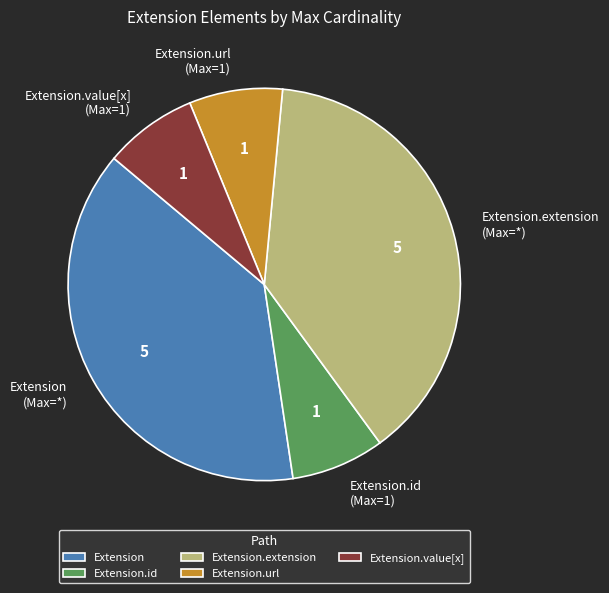

Is there a majority slice in this chart?

No